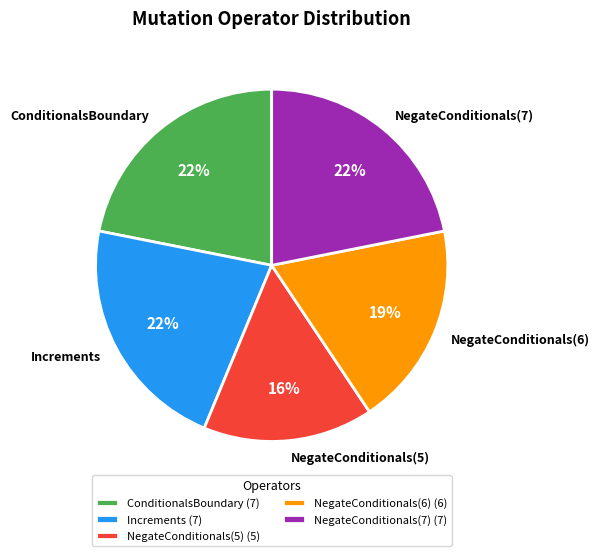

What percentage is the NegateConditionals(5) slice, to the nearest percent?

16%